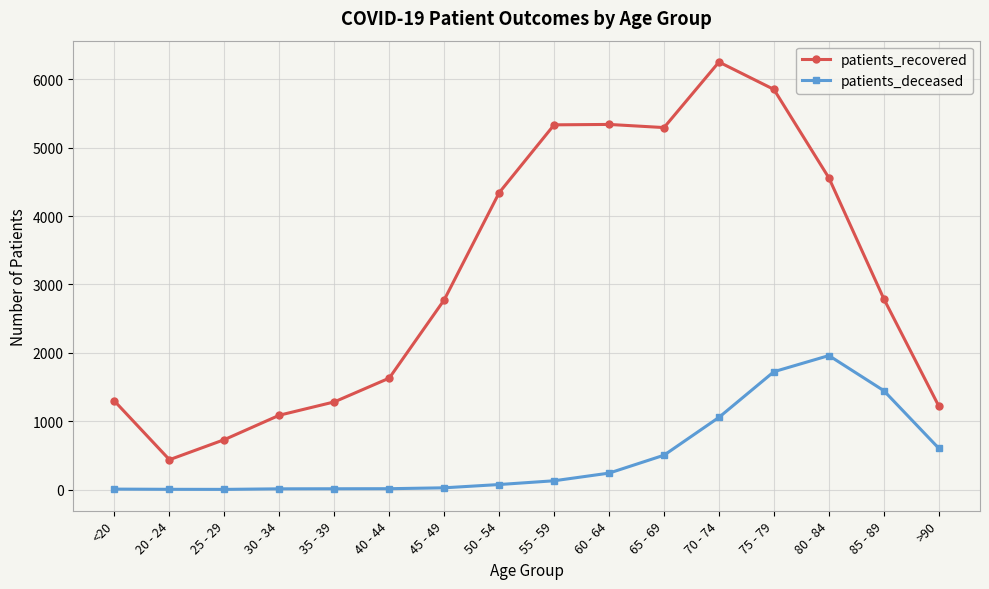

What is the total value across all series at 30 - 34?

1097